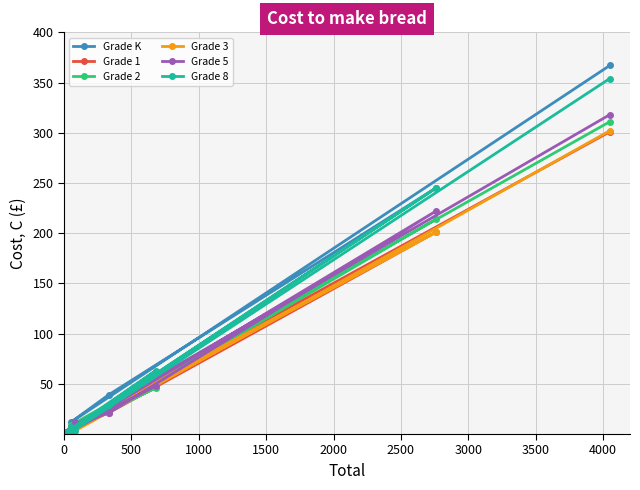

Which series has the widest spread of values?

Grade K